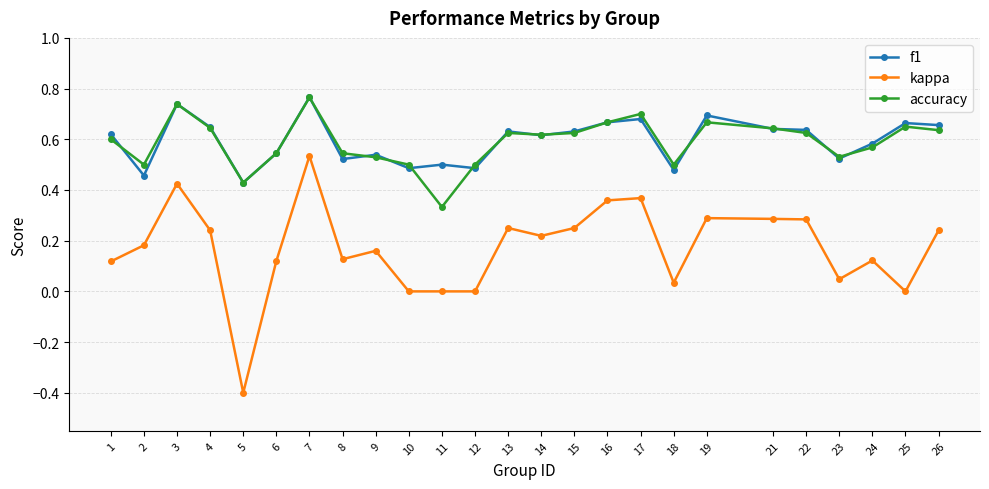

Count the number of data series in this chart.

3